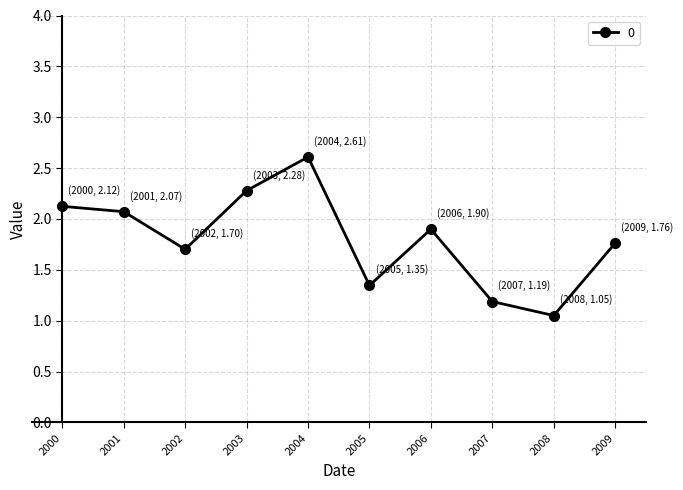

What is the value of the 1st point from the left?

2.1